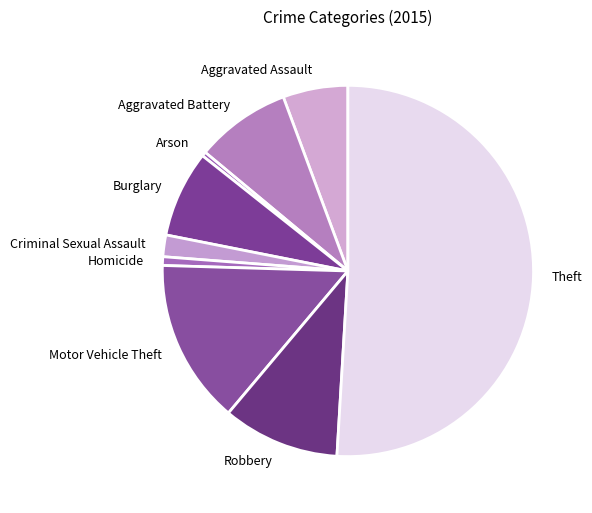

Is the sum of Criminal Sexual Assault and Aggravated Battery greater than half?

No